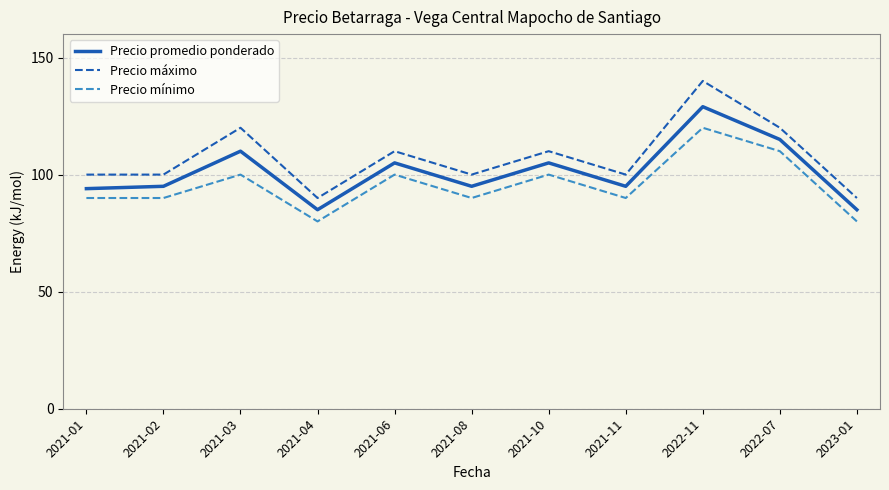

True or false: Precio máximo has a value of 54 at 2021-02.

False